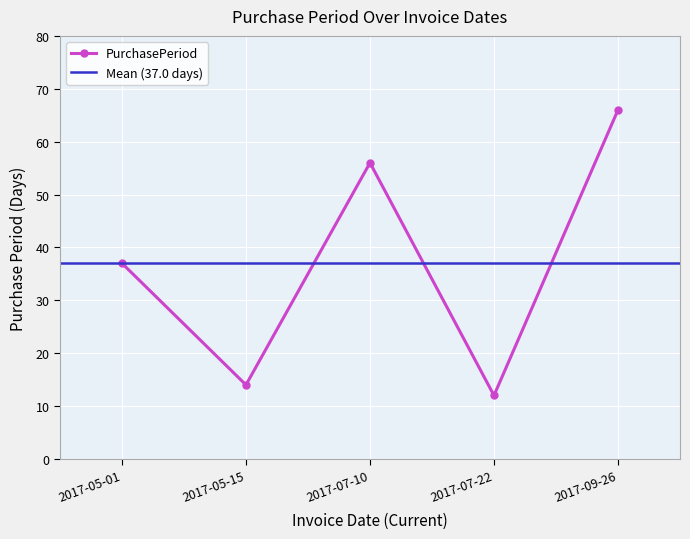

What is the greatest value displayed?

66